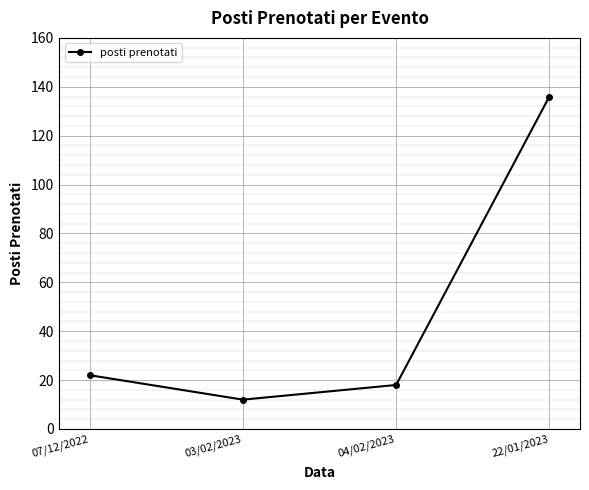

Reading left to right, list all the values displayed in this chart.

22	12	18	136